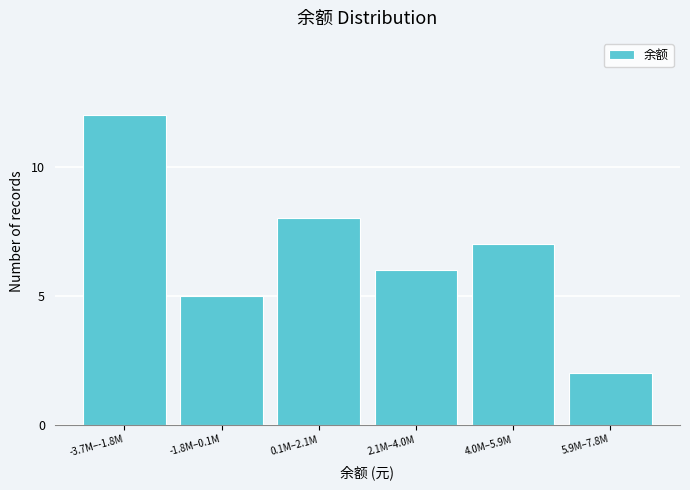

Reading right to left, extract all data points from this chart.

5.9M–7.8M=2	4.0M–5.9M=7	2.1M–4.0M=6	0.1M–2.1M=8	-1.8M–0.1M=5	-3.7M–-1.8M=12